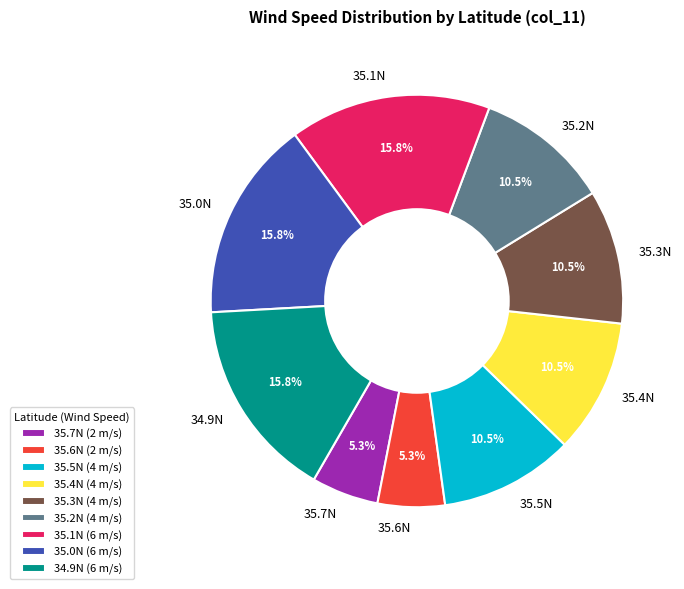

True or false: 35.1N accounts for 16% of the total.

True